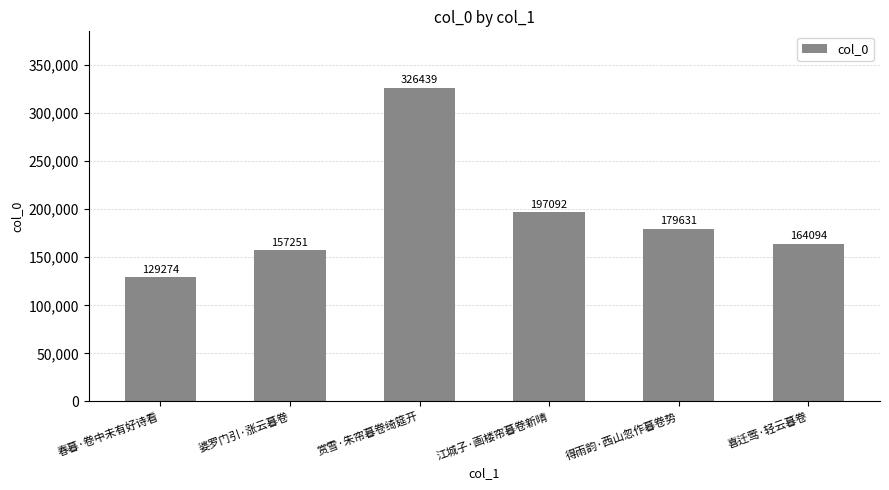

Is it true that the value at 江城子·画楼帘暮卷新晴 is 291136?

False